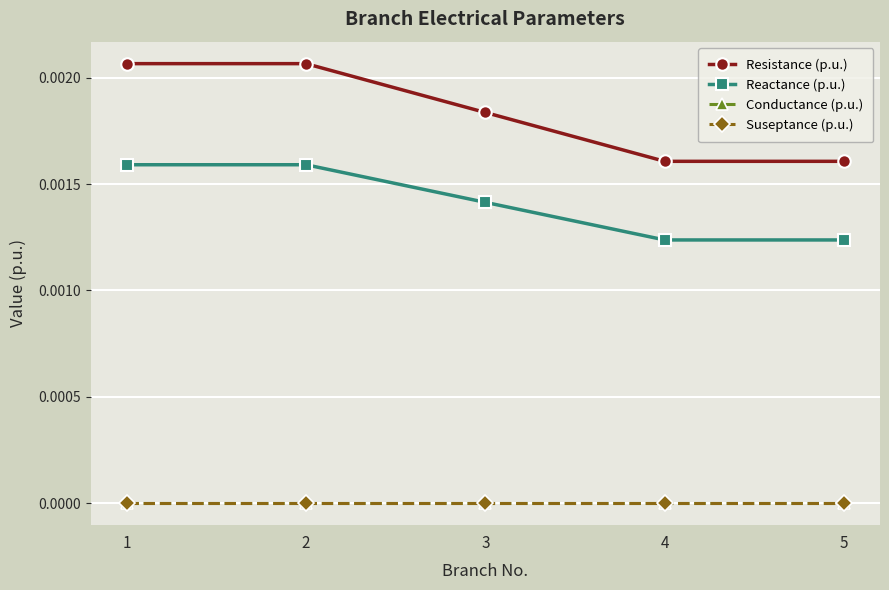

Rank the series at 3 from lowest to highest value.

Conductance (p.u.), Suseptance (p.u.), Reactance (p.u.), Resistance (p.u.)